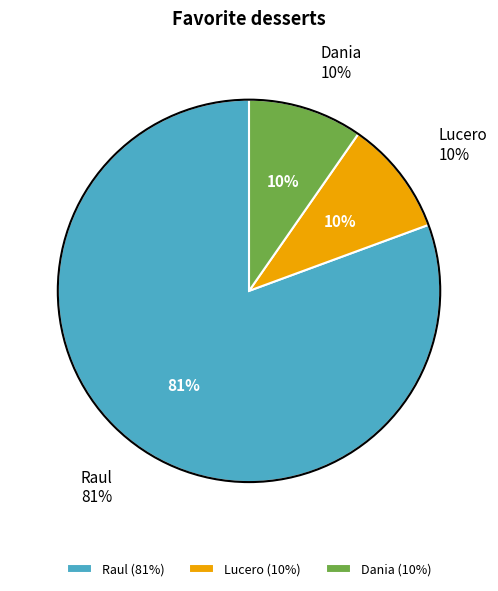

Is there a majority slice in this chart?

Yes